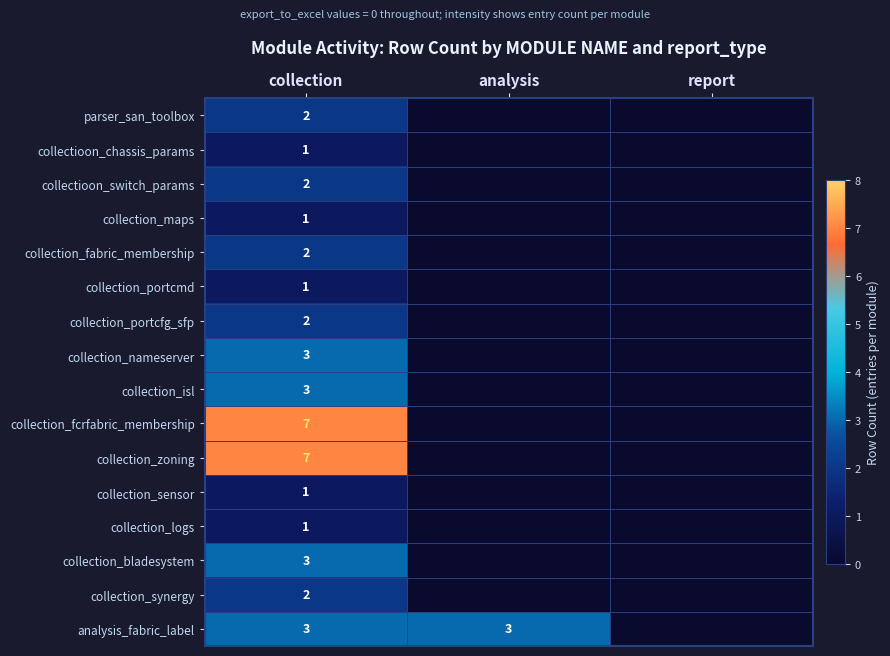

The collection_bladesystem series shows 3 at collection. True or false?

True